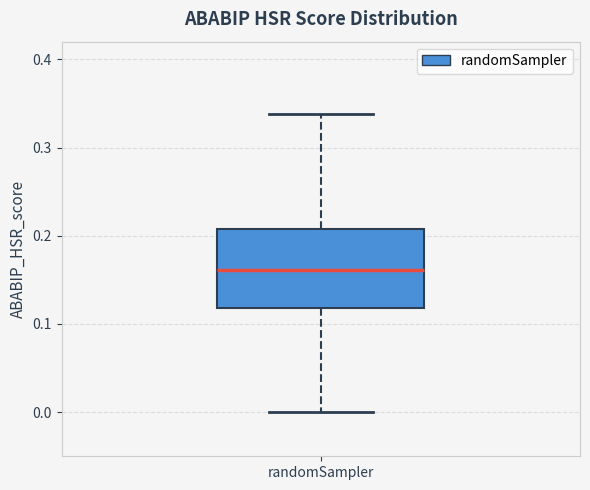

Read this box plot against the y-axis: the position of the median line, the range covered by the box, and the ends of both whiskers. The values are not printed on the chart, so give them approximately, as read against the axis.

median 0.16, box 0.12 to 0.21, whiskers 0.00 to 0.34